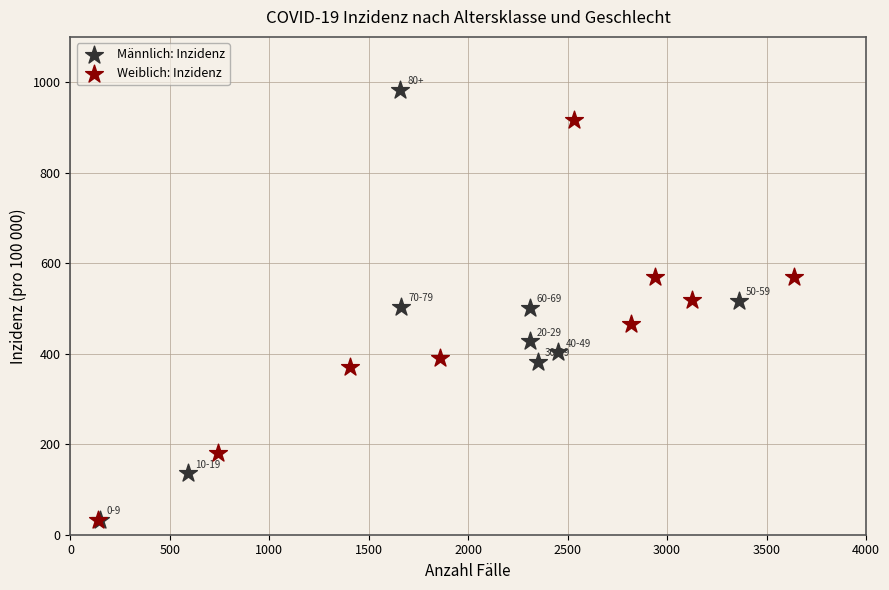

Which series reaches the maximum Y coordinate?

Männlich: Inzidenz